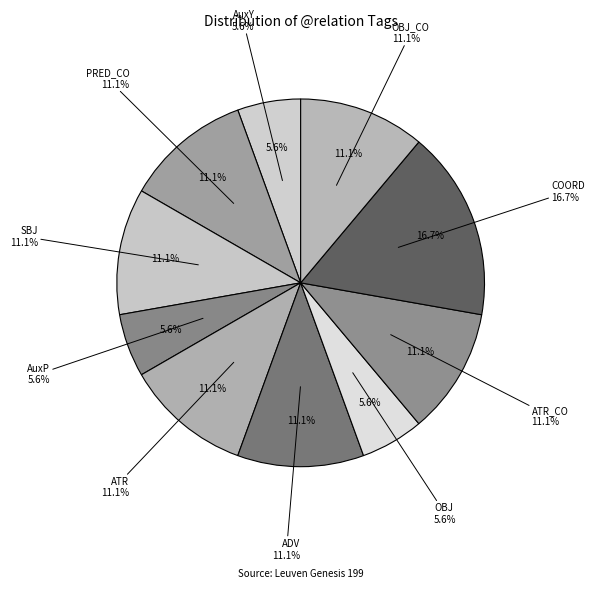

Which slice is the smallest?

AuxY